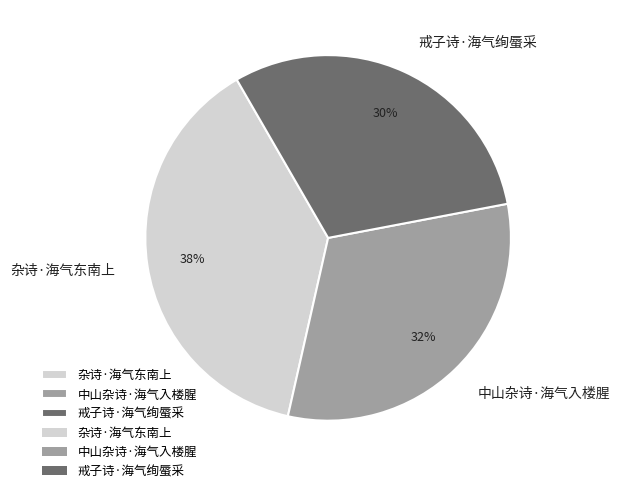

Which has a higher value, 戒子诗·海气绚蜃采 or 中山杂诗·海气入楼腥?

中山杂诗·海气入楼腥